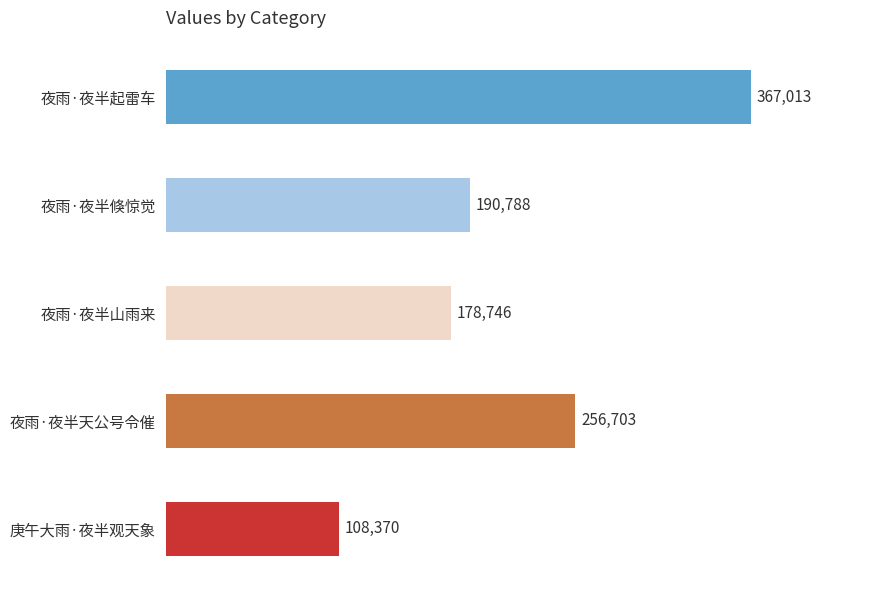

Reading bottom to top, transcribe all the data shown in this chart.

108370	256703	178746	190788	367013